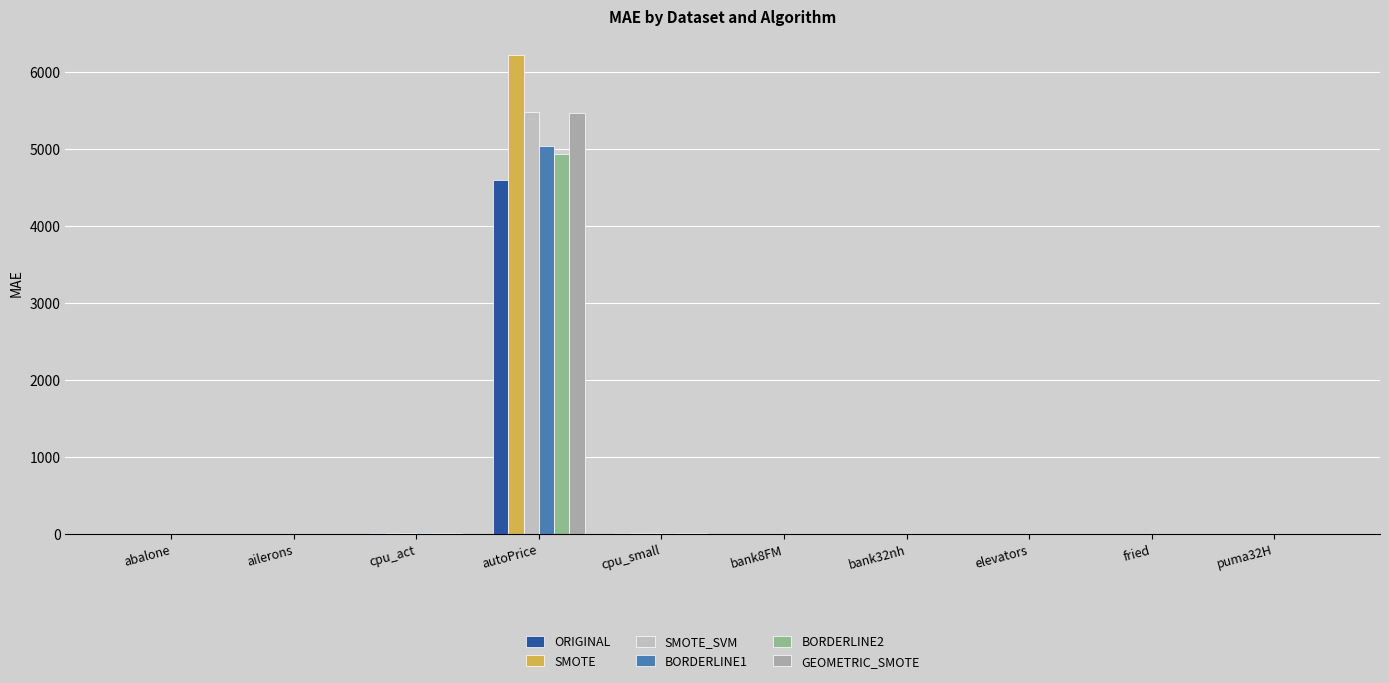

What is the difference between the highest and lowest values at cpu_act?

2.3